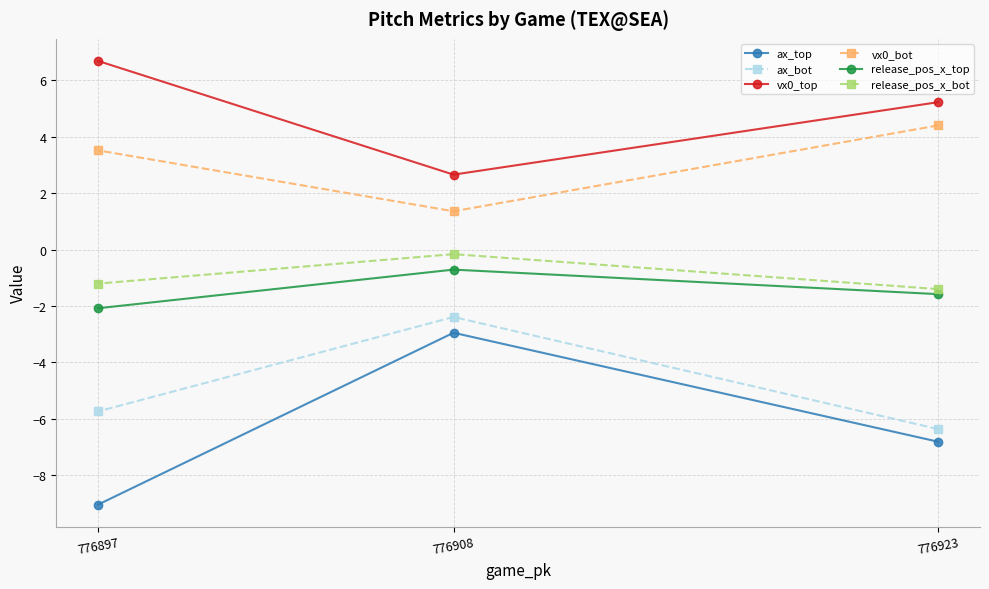

Read the vx0_top value at 776923.

5.2